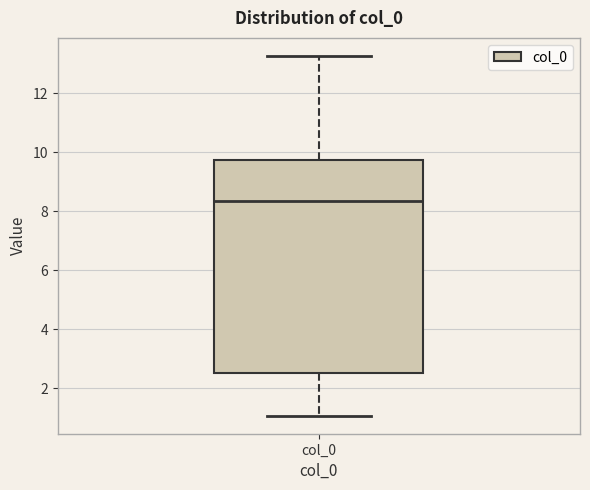

Transcribe this box plot: give where the median line is, the range the box spans, and where the two whiskers end, as read against the y-axis. The values are not printed on the chart, so give them approximately, as read against the axis.

median 8.4, box 2.6 to 9.8, whiskers 1.0 to 13.2